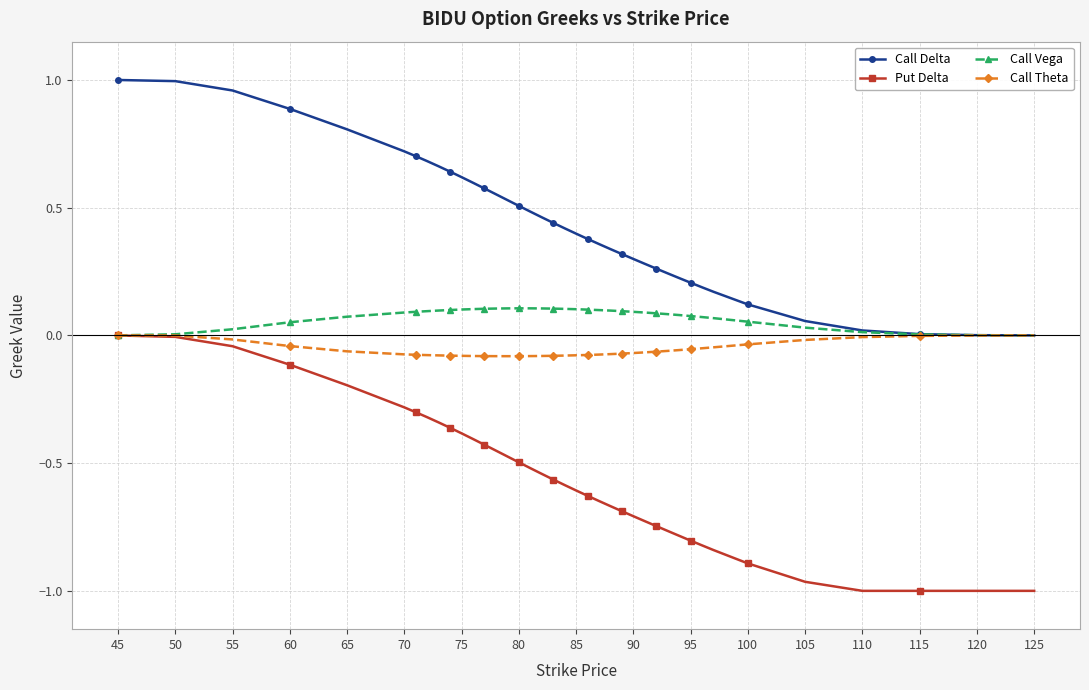

True or false: Put Delta and Call Delta intersect in this chart.

False